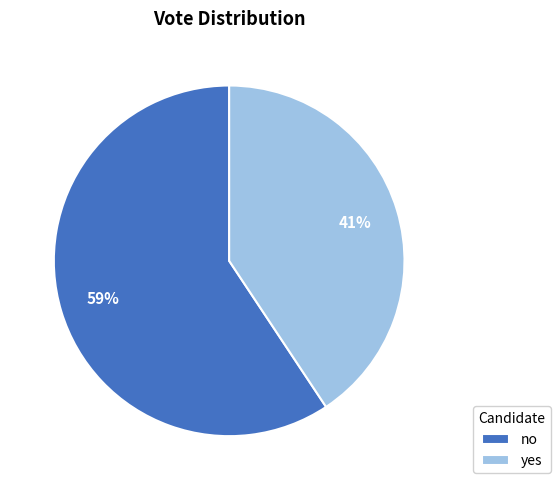

To the nearest percent, what portion does yes represent?

41%